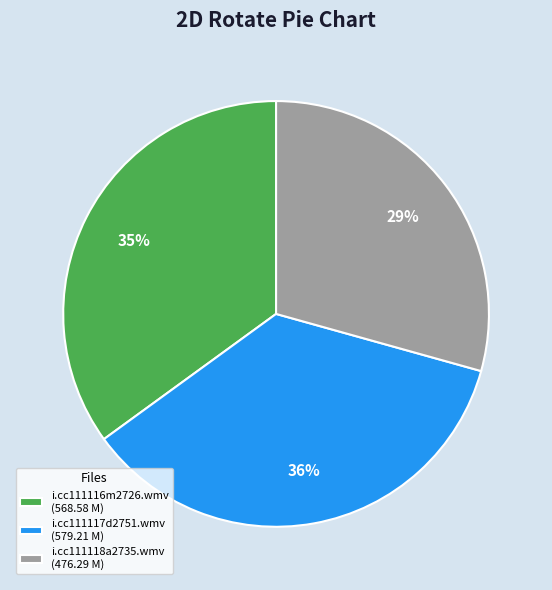

Combined, do i.cc111116m2726.wmv (568.58 M) and i.cc111118a2735.wmv (476.29 M) account for over 50%?

Yes